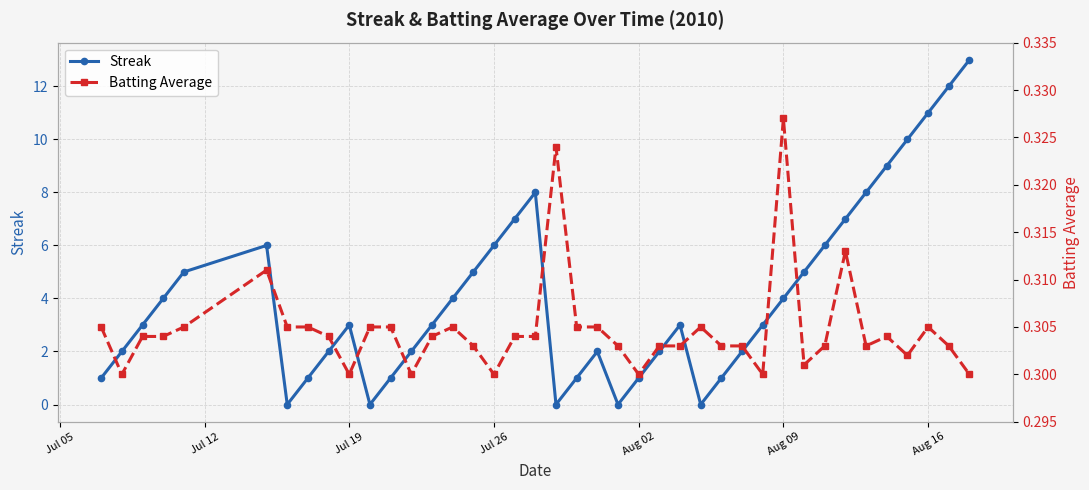

Reading left to right, list all the values displayed in this chart.

Streak: 1.0	2.0	3.0	4.0	5.0	6.0	0.0	1.0	2.0	3.0	0.0	1.0	2.0	3.0	4.0	5.0	6.0	7.0	8.0	0.0	1.0	2.0	0.0	1.0	2.0	3.0	0.0	1.0	2.0	3.0	4.0	5.0	6.0	7.0	8.0	9.0	10.0	11.0	12.0	13.0
Batting Average: 0.3	0.3	0.3	0.3	0.3	0.3	0.3	0.3	0.3	0.3	0.3	0.3	0.3	0.3	0.3	0.3	0.3	0.3	0.3	0.3	0.3	0.3	0.3	0.3	0.3	0.3	0.3	0.3	0.3	0.3	0.3	0.3	0.3	0.3	0.3	0.3	0.3	0.3	0.3	0.3